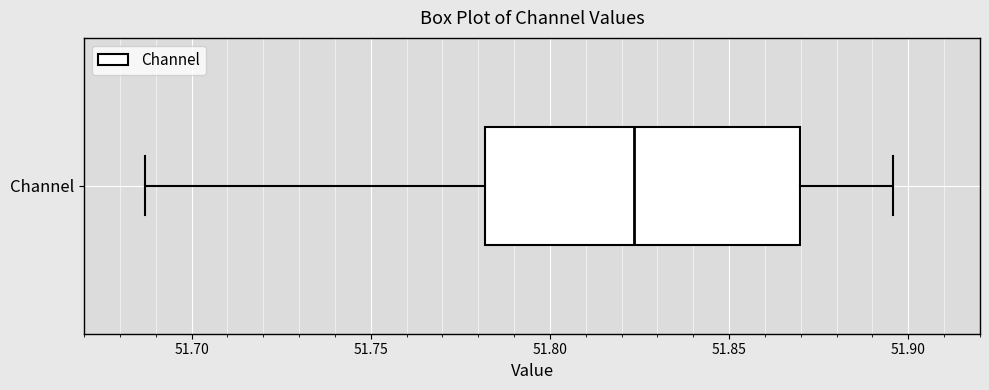

Where does the median line of the box for Channel sit on the x-axis? The values are not printed on the chart, so give them approximately, as read against the axis.

51.825